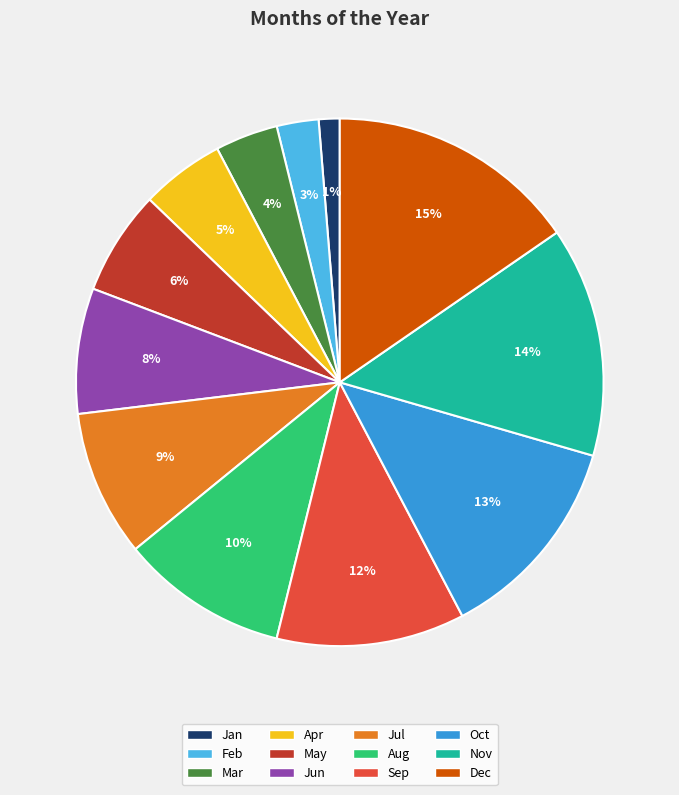

Is there a majority slice in this chart?

No